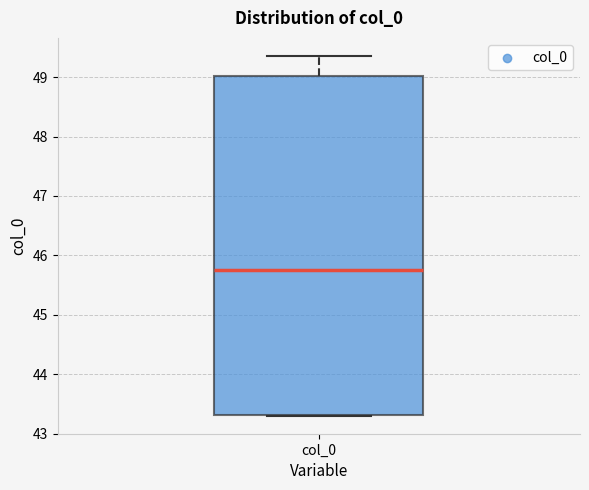

Read this box plot against the y-axis: the position of the median line, the range covered by the box, and the ends of both whiskers. The values are not printed on the chart, so give them approximately, as read against the axis.

median 45.7, box 43.3 to 49.0, whiskers 43.3 to 49.4